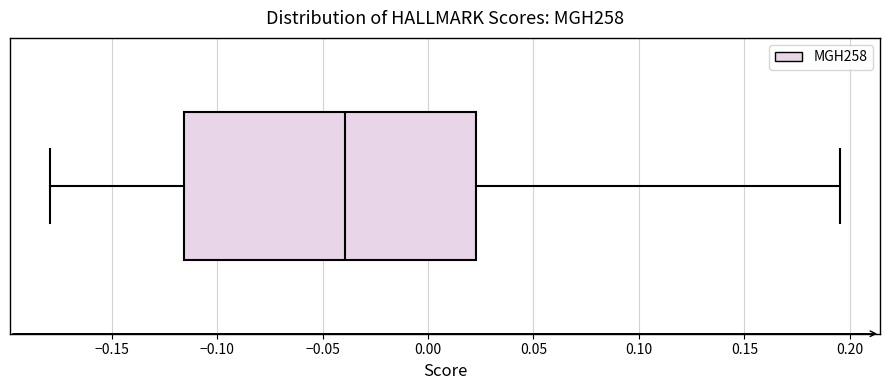

Transcribe this box plot: give where the median line is, the range the box spans, and where the two whiskers end, as read against the x-axis. The values are not printed on the chart, so give them approximately, as read against the axis.

median -0.040, box -0.115 to 0.025, whiskers -0.180 to 0.195